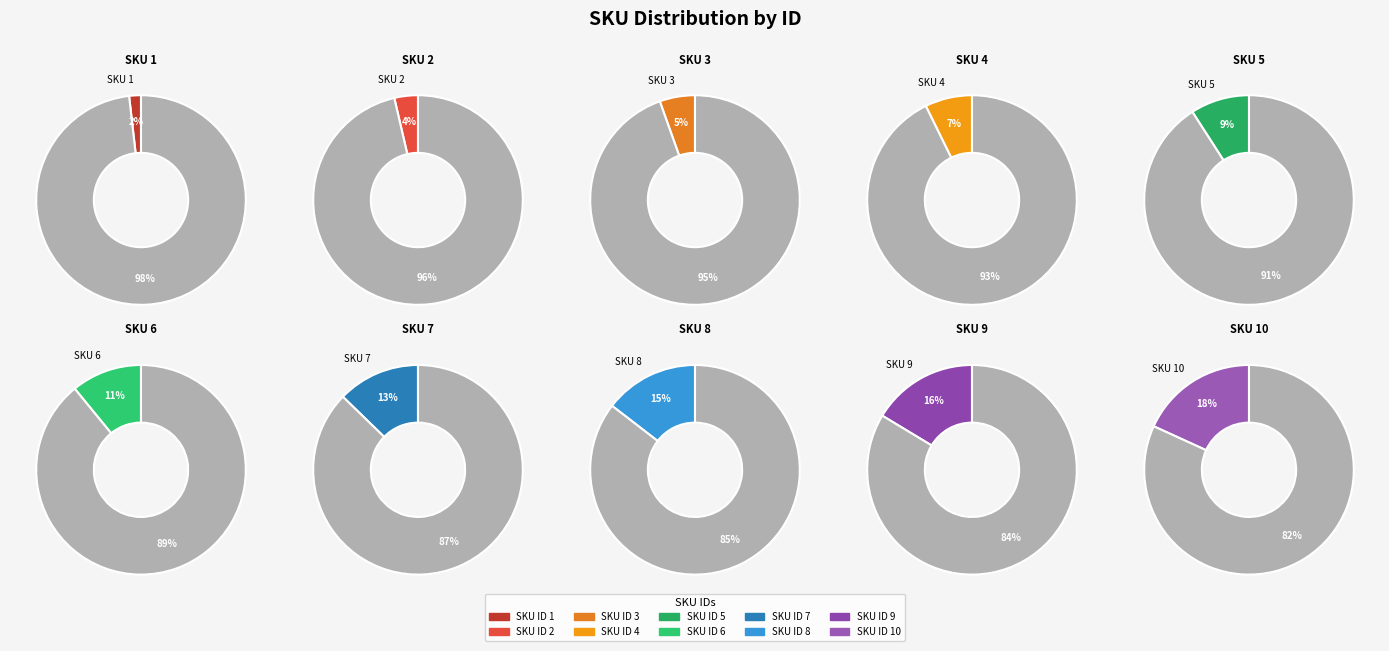

To the nearest percent, what is the average slice percentage?

10%